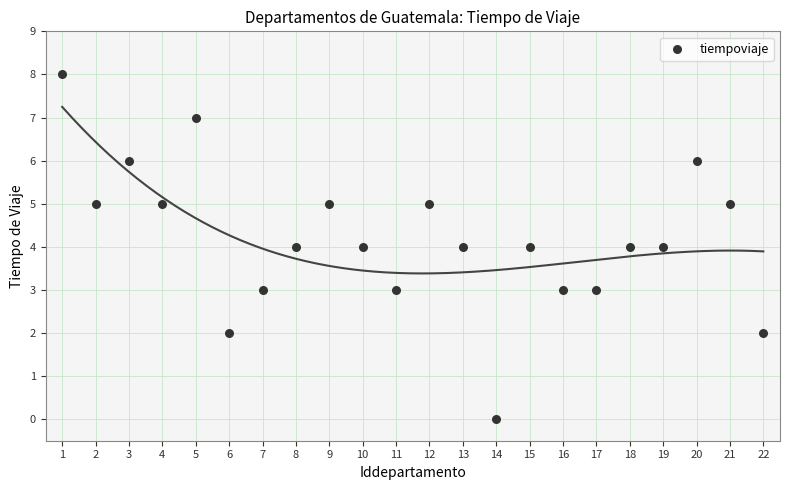

What is the range of X values (max minus min)?

21